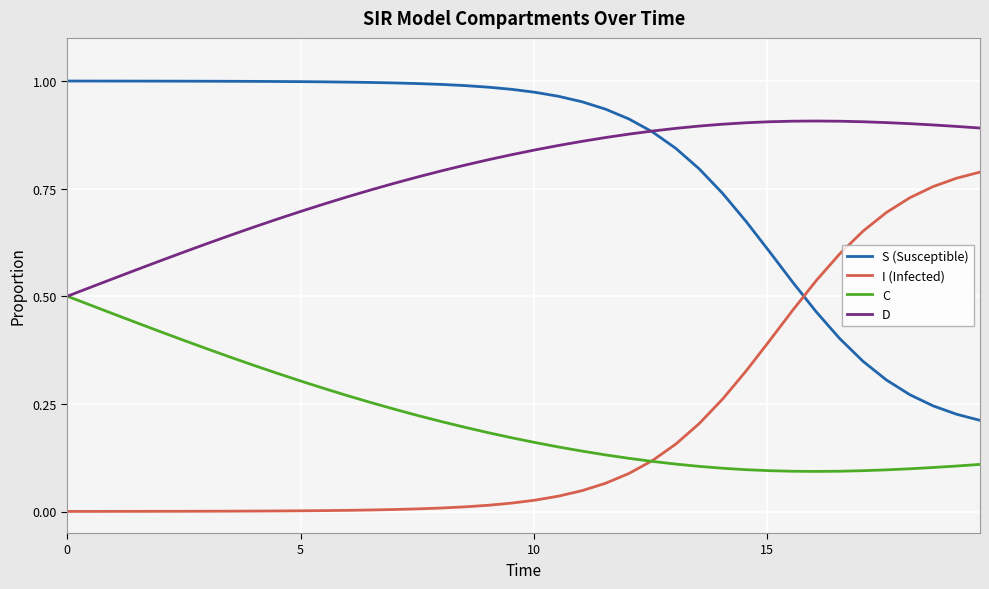

After their last crossing, which series has the higher values: I (Infected) or S (Susceptible)?

I (Infected)